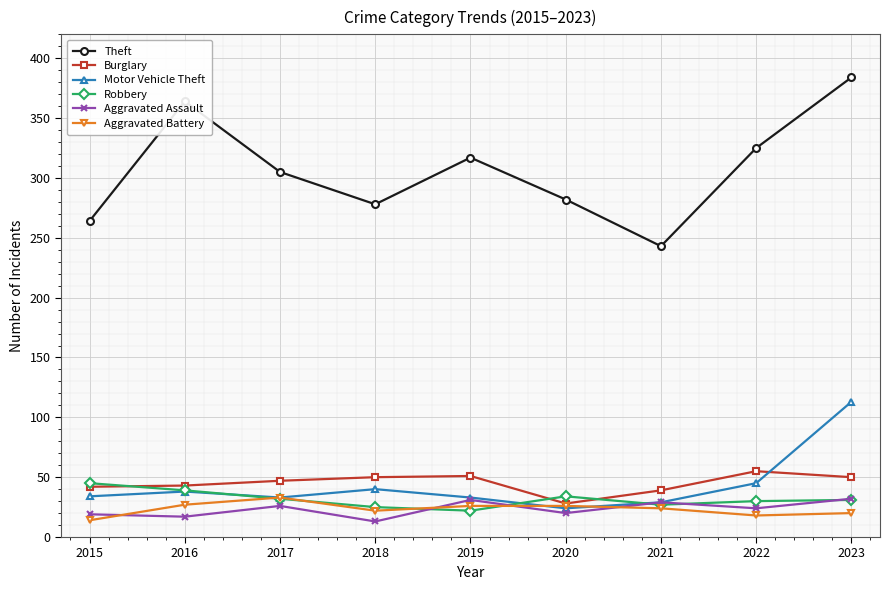

What is the approximate value of Robbery at 2017?

32